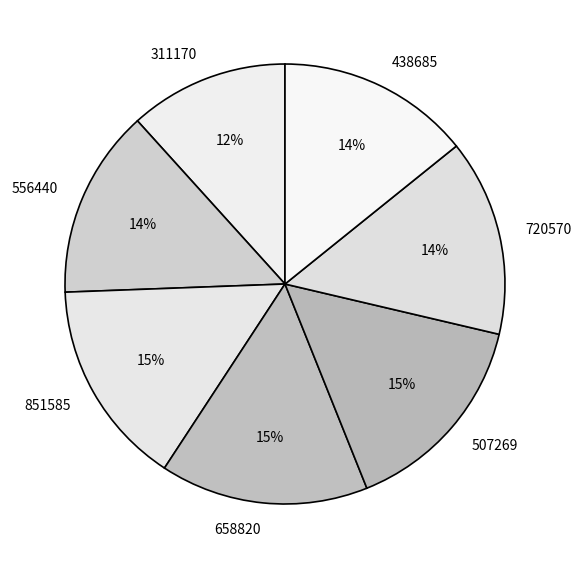

To the nearest percent, what is the difference between the 507269 and 556440 slice percentages?

1%